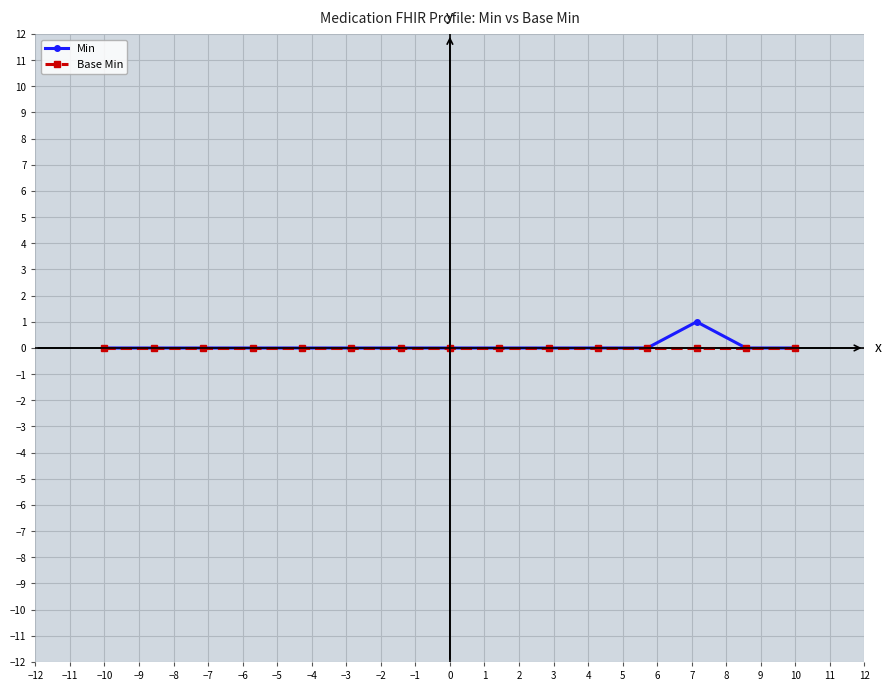

List the series in order of their peak value, lowest first.

Base Min, Min